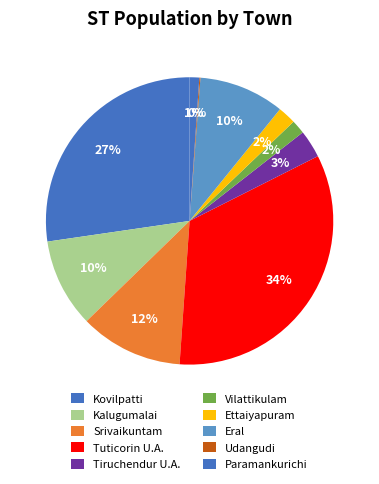

Do Kovilpatti and Paramankurichi together represent more than half of the pie?

No